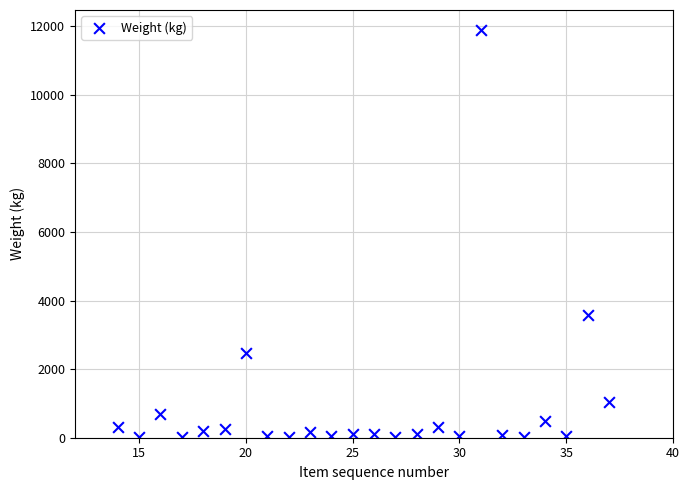

What Y value in the scatter plot is closest to 5945?

3584